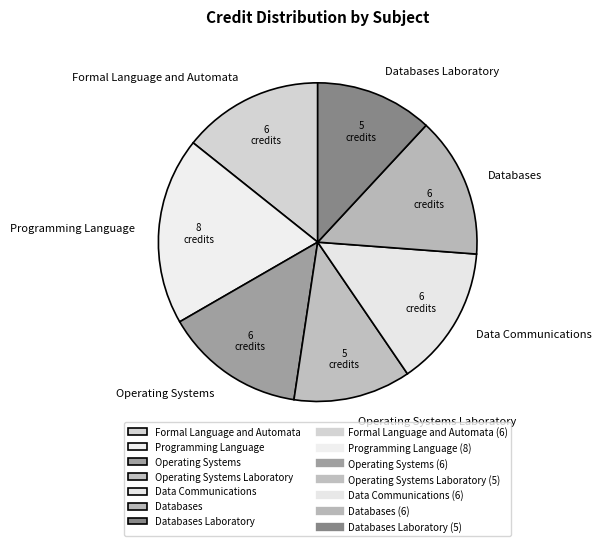

Is it true that Formal Language and Automata is 14% of the pie?

True